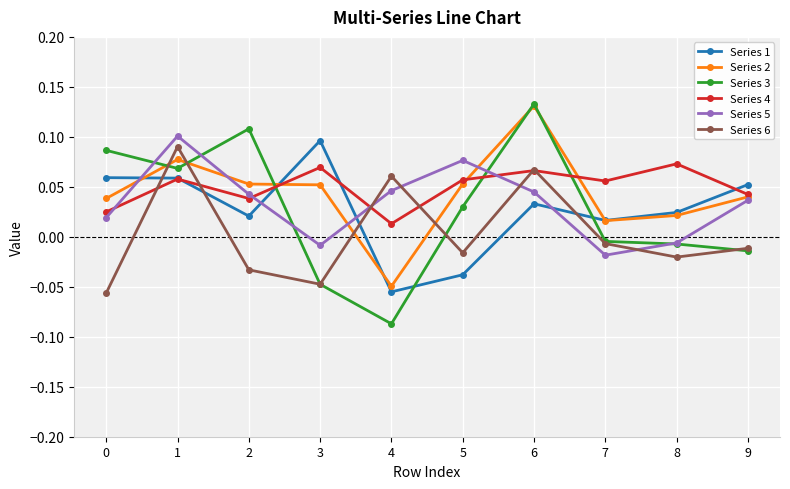

How many series are shown in this chart?

6